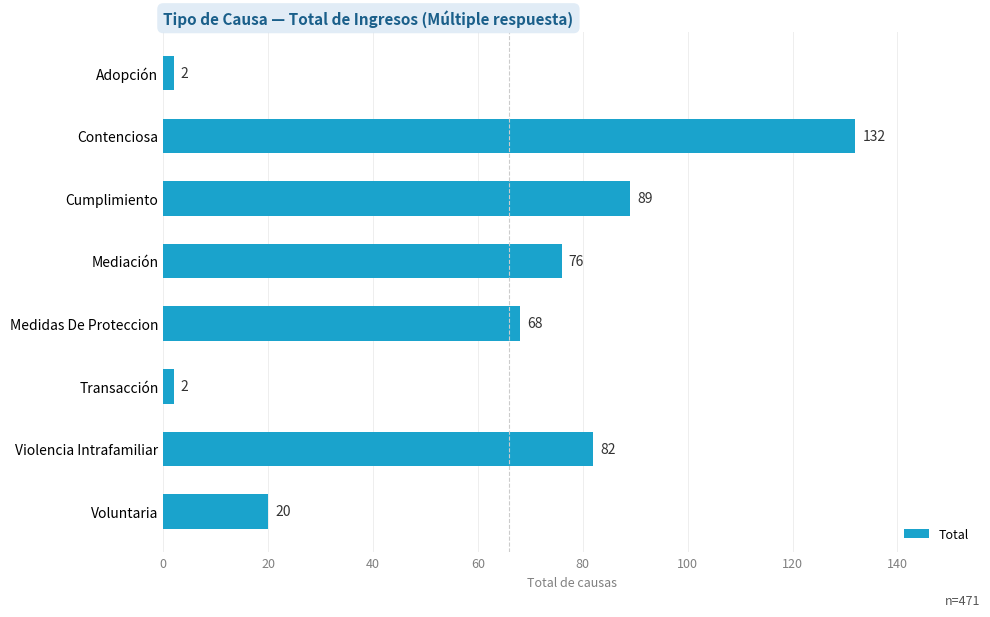

Between Medidas De Proteccion and Violencia Intrafamiliar, which is larger?

Violencia Intrafamiliar